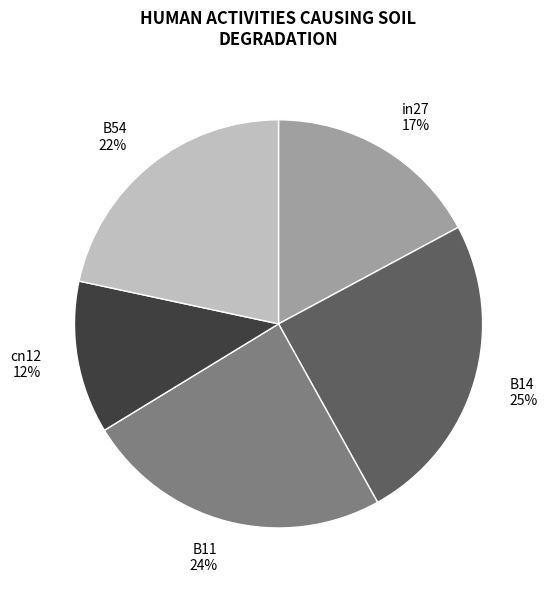

To the nearest percent, what portion does cn12 represent?

12%